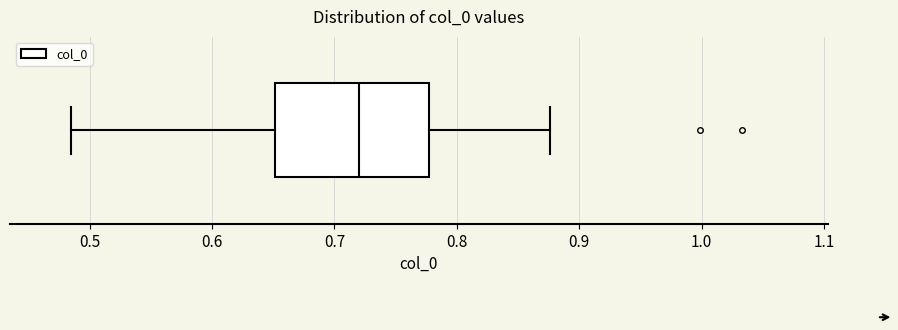

Transcribe this box plot: give where the median line is, the range the box spans, and where the two whiskers end, as read against the x-axis. The values are not printed on the chart, so give them approximately, as read against the axis.

median 0.72, box 0.65 to 0.78, whiskers 0.48 to 0.88